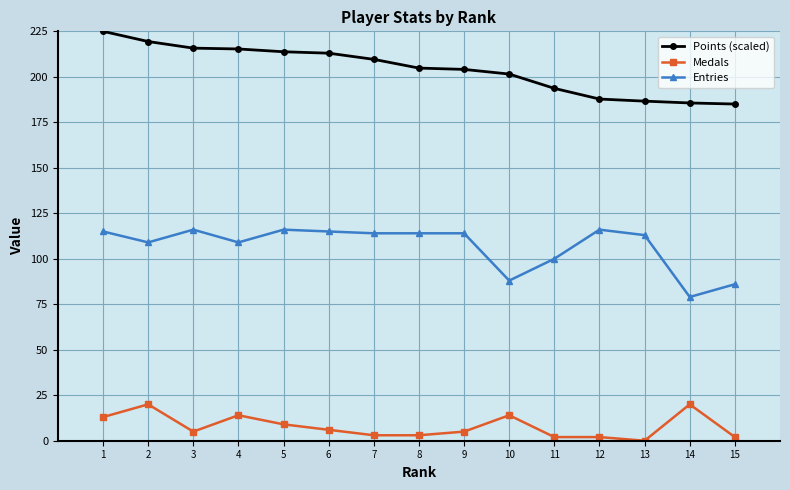

True or false: Medals and Entries intersect in this chart.

False